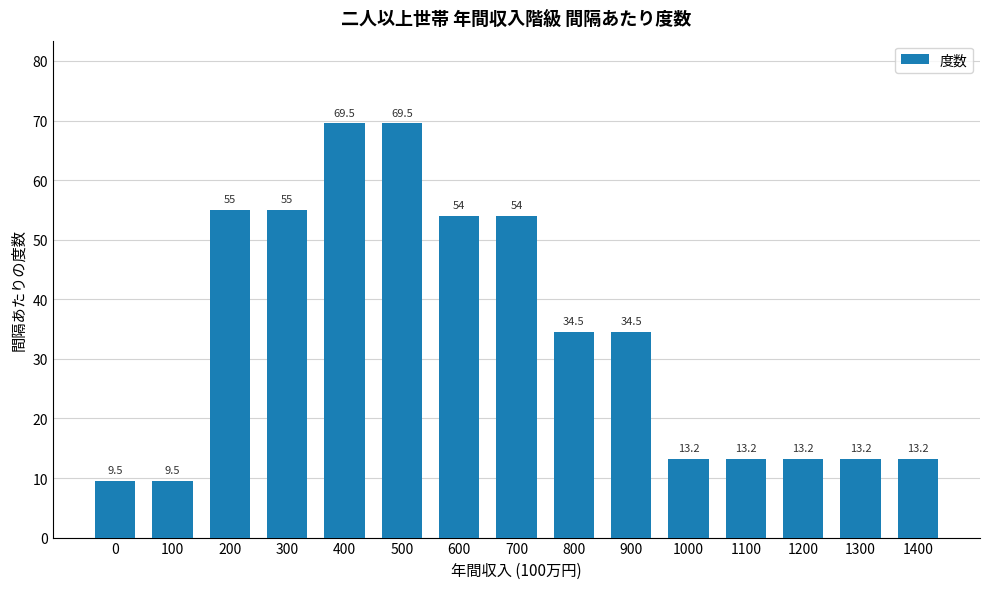

What is the minimum value shown in the chart?

9.5